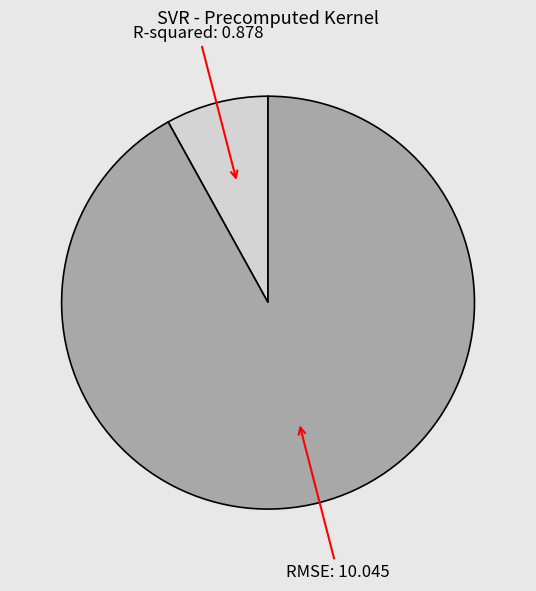

Is there any slice that represents more than half of the pie?

Yes